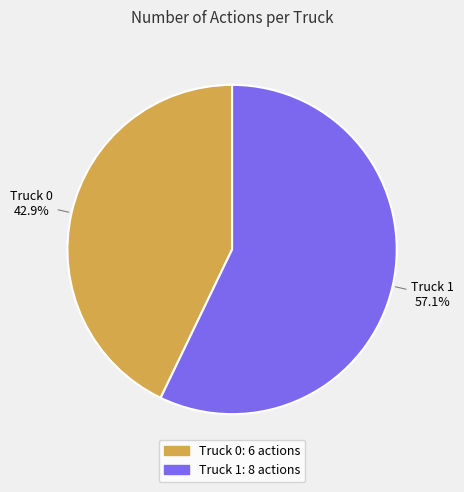

What is the largest slice in the pie chart?

Truck 1